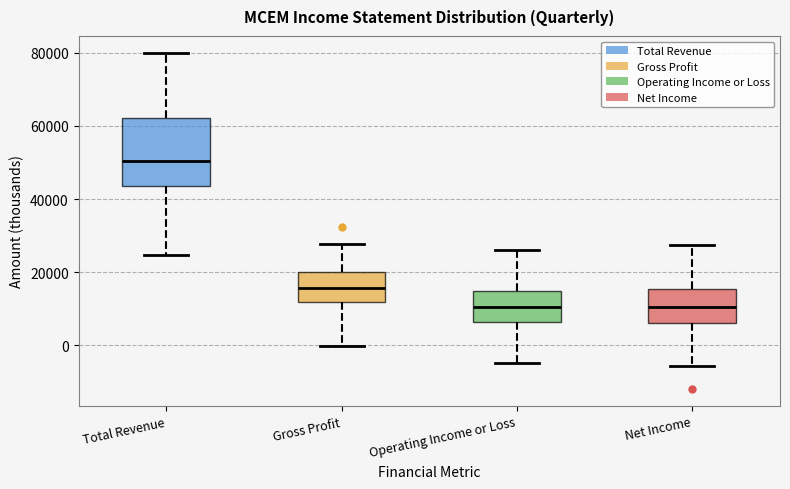

Which box has the highest median line?

Total Revenue